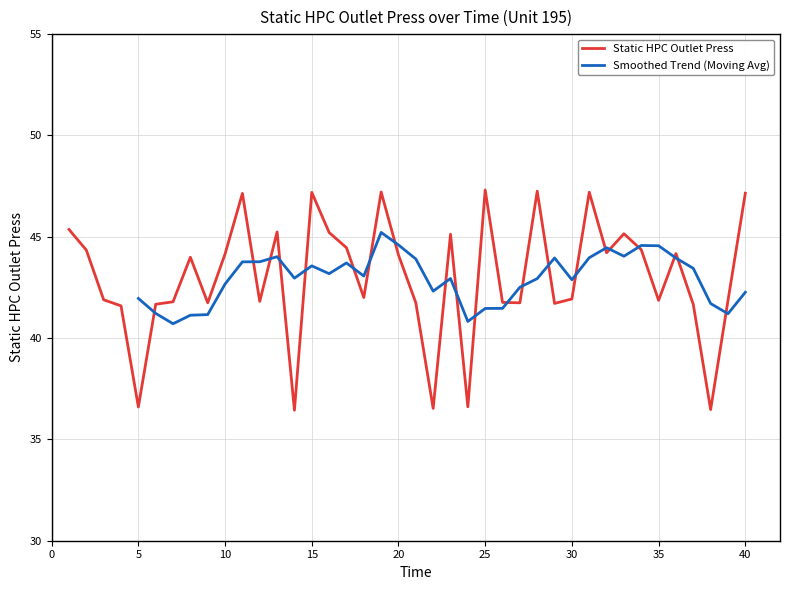

Count the number of categories in the chart.

40